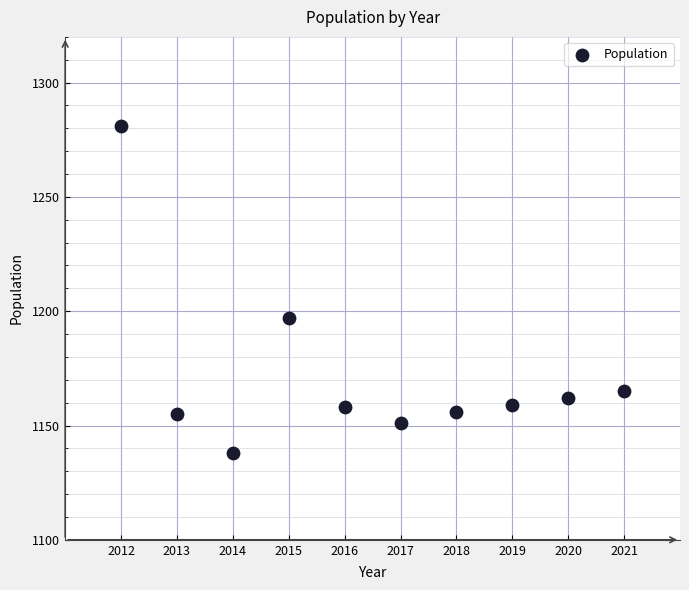

What Y value in the scatter plot is closest to 1209?

1197